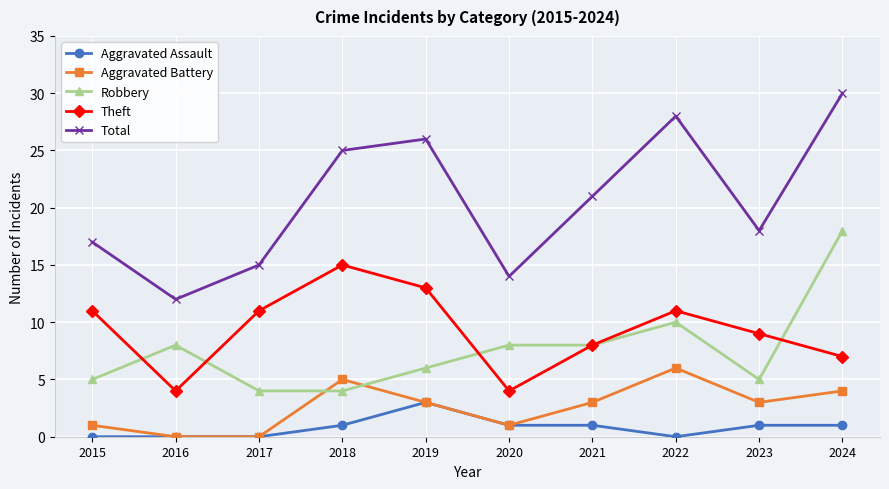

Rank the series at 2018 from highest to lowest value.

Total, Theft, Aggravated Battery, Robbery, Aggravated Assault